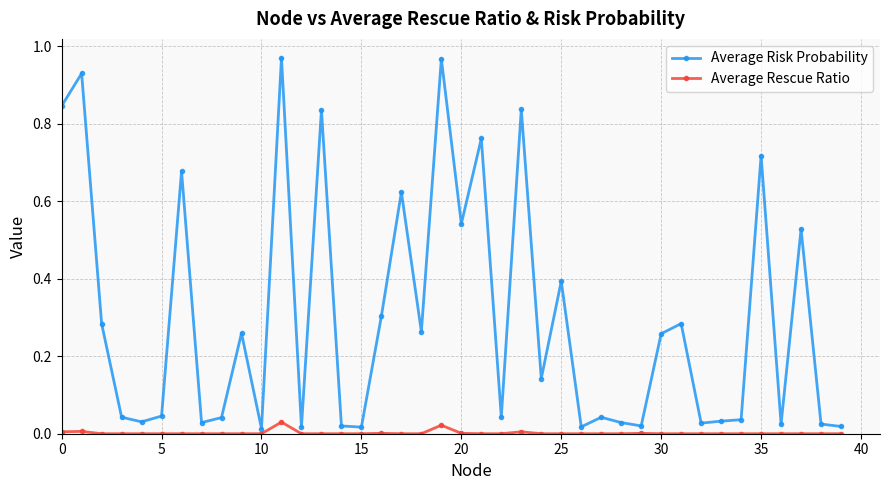

Rank the series by their maximum value, from lowest to highest.

Average Rescue Ratio, Average Risk Probability